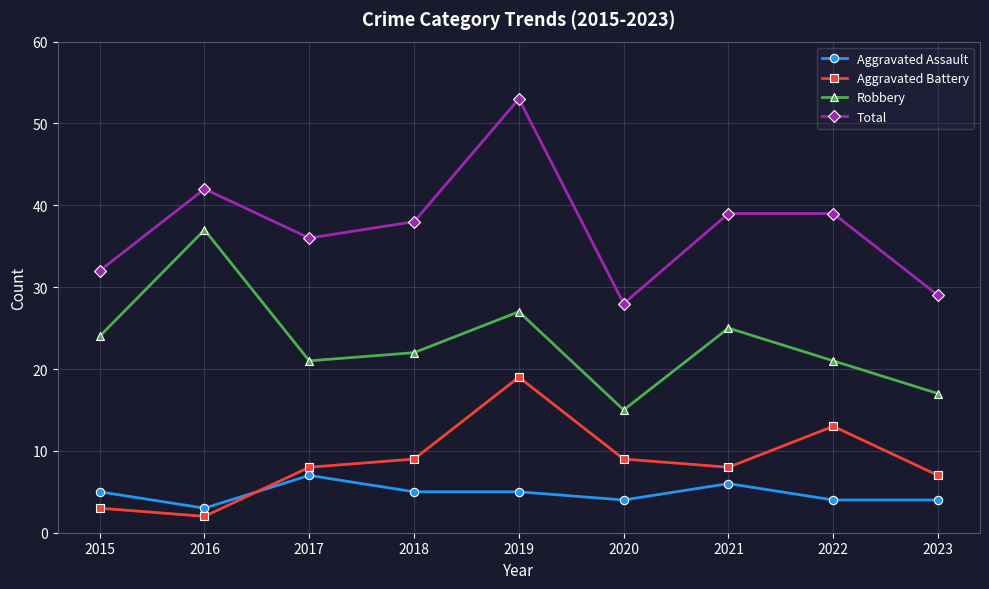

At which category does Aggravated Battery reach its first local peak?

2019